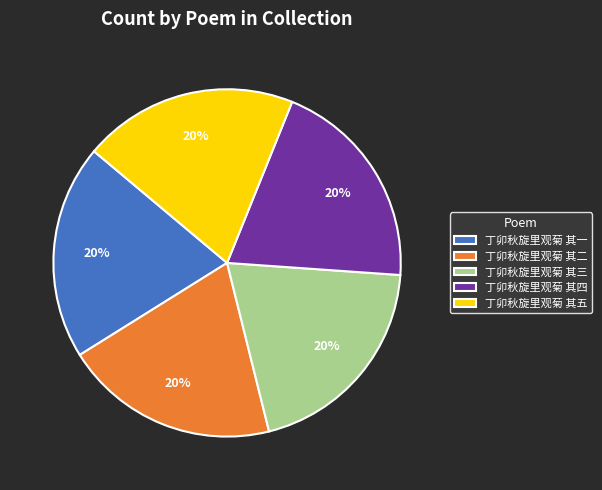

How many slices are in this pie chart?

5